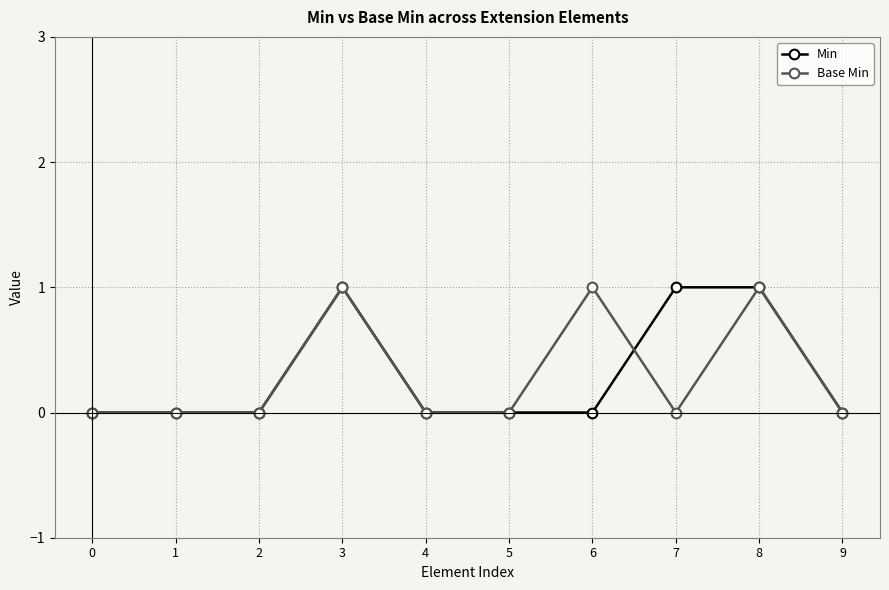

What is the highest value of the Min series?

1